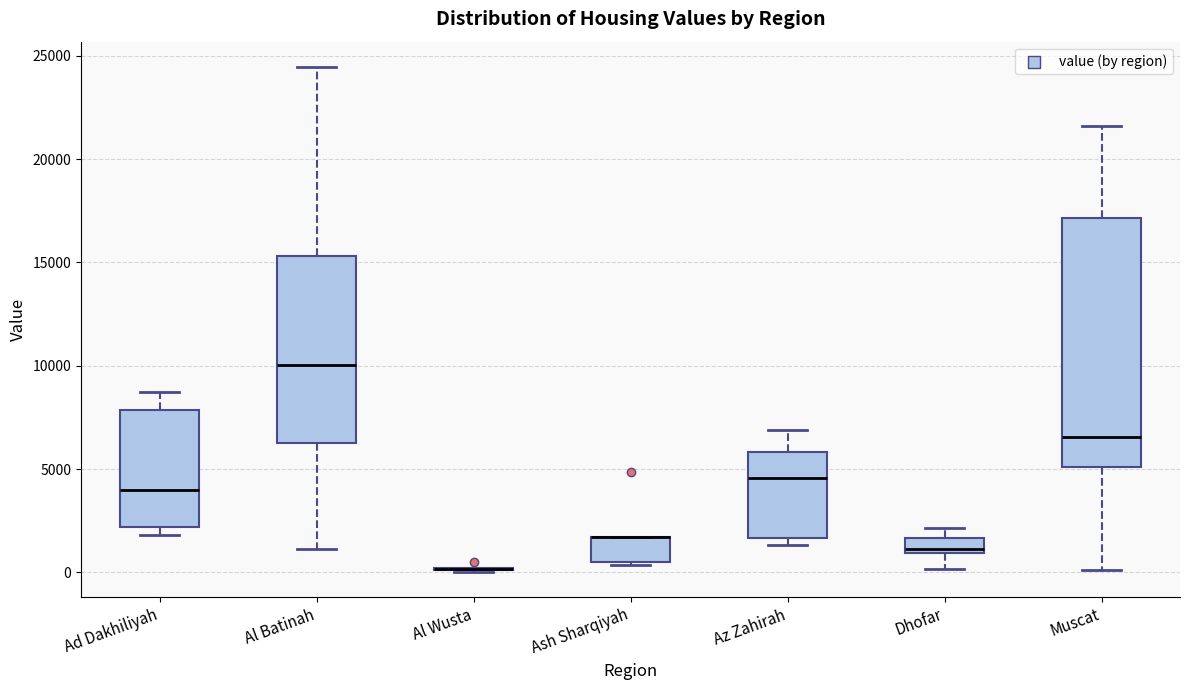

Which box is the tallest, from its lower edge to its upper edge?

Muscat